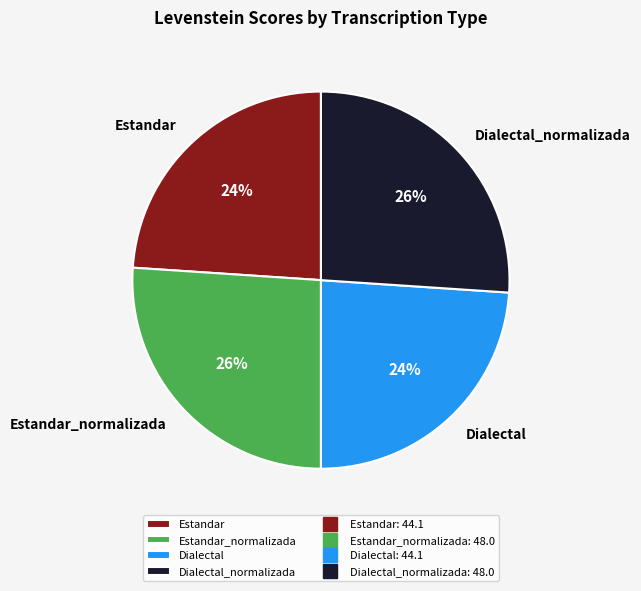

To the nearest percent, what portion does Dialectal represent?

24%